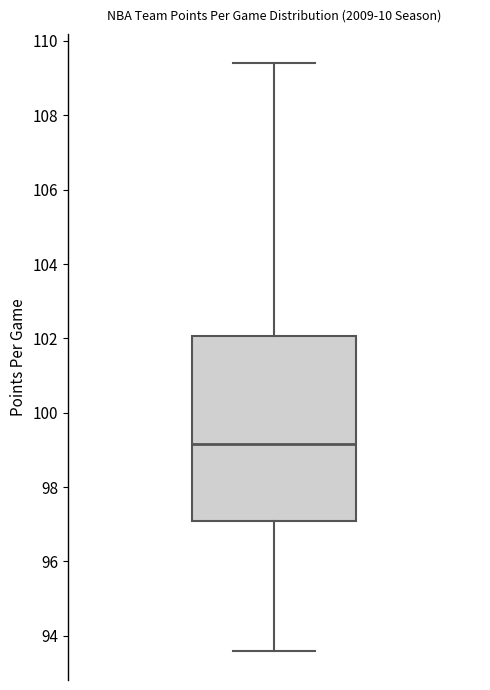

Read this box plot against the y-axis: the position of the median line, the range covered by the box, and the ends of both whiskers. The values are not printed on the chart, so give them approximately, as read against the axis.

median 99.2, box 97.2 to 102.0, whiskers 93.6 to 109.4